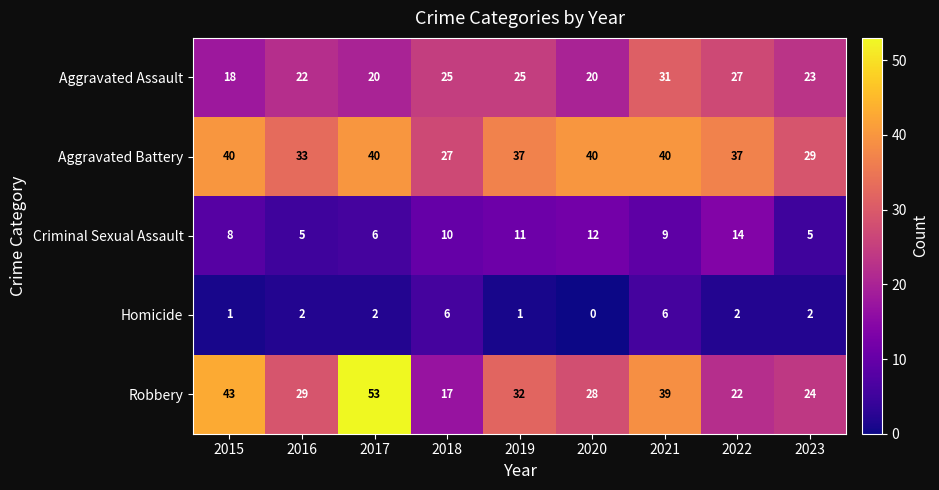

What is the difference between the highest and lowest values at 2020?

40